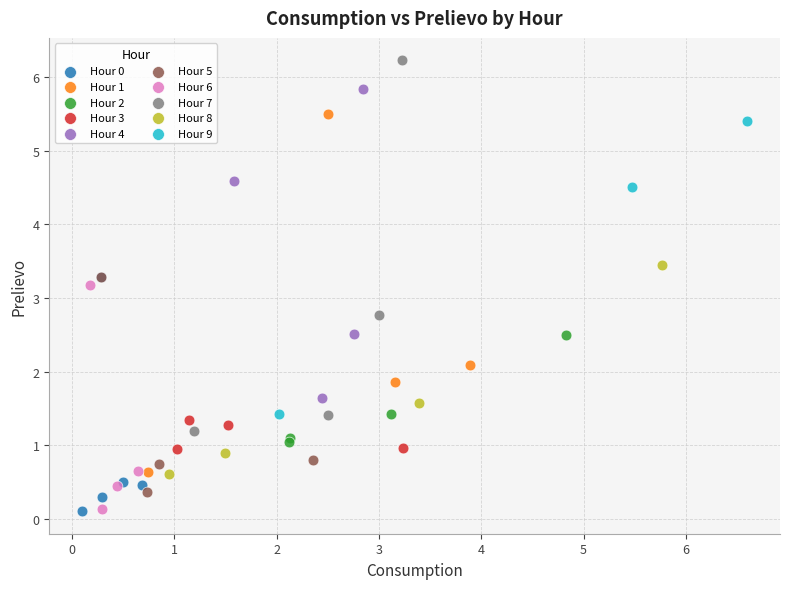

Which series reaches the maximum Y coordinate?

Hour 7